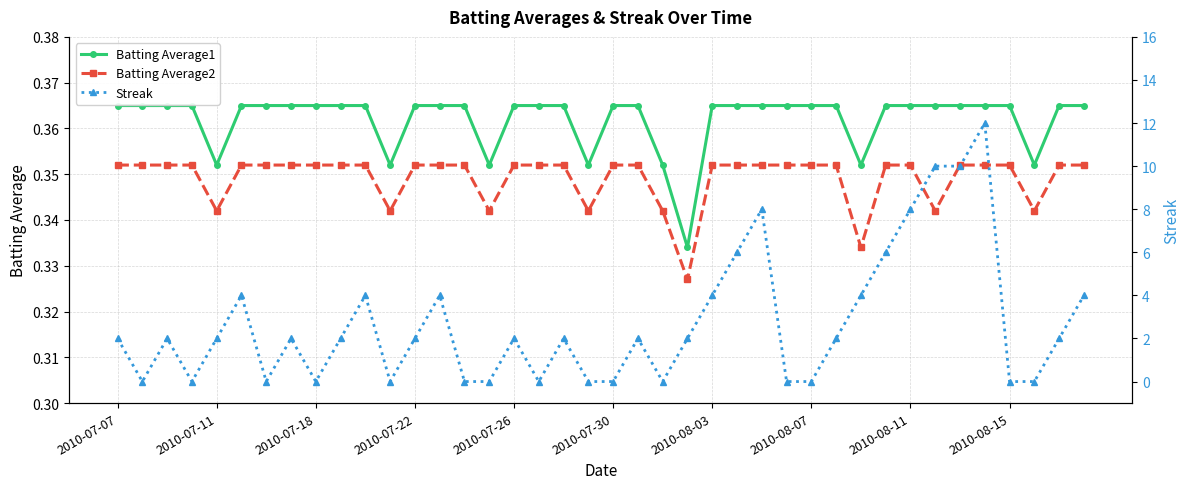

How many lines are shown in the chart?

3